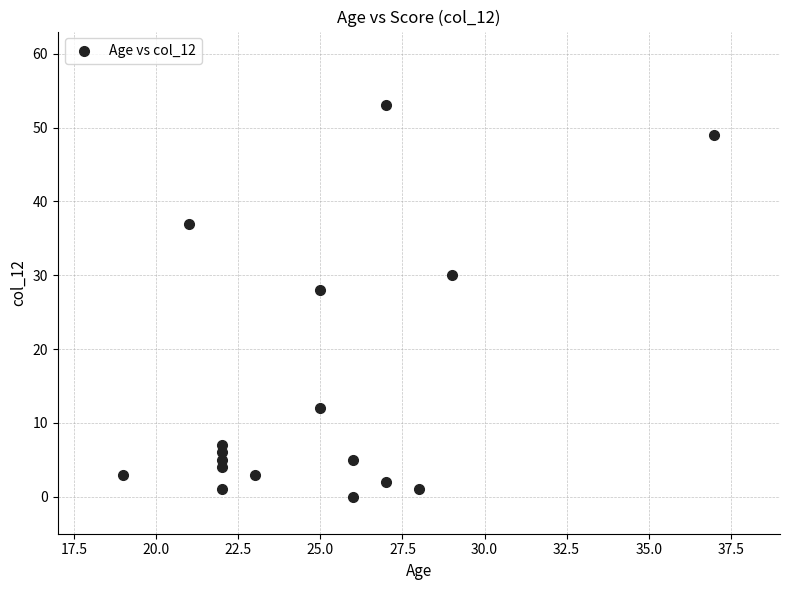

What Y value in the scatter plot is closest to 26?

28